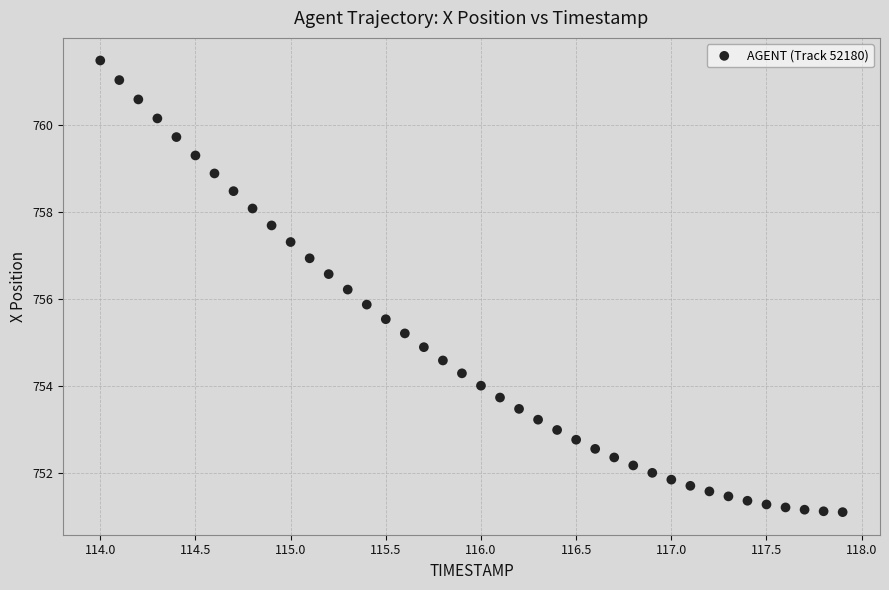

What is the range of X values (max minus min)?

3.9